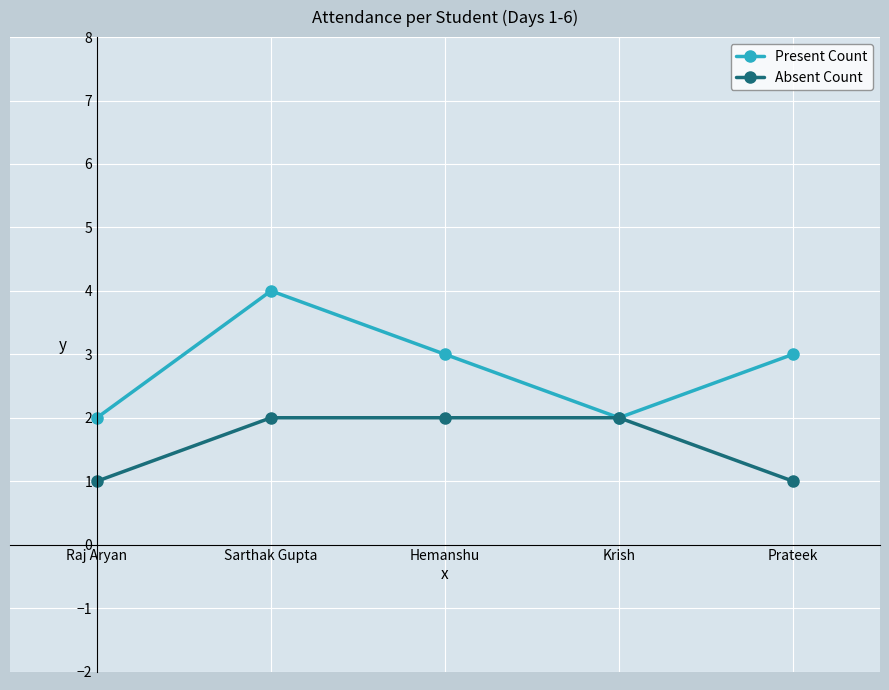

What is the difference between the maximum and minimum values in the Absent Count series?

1